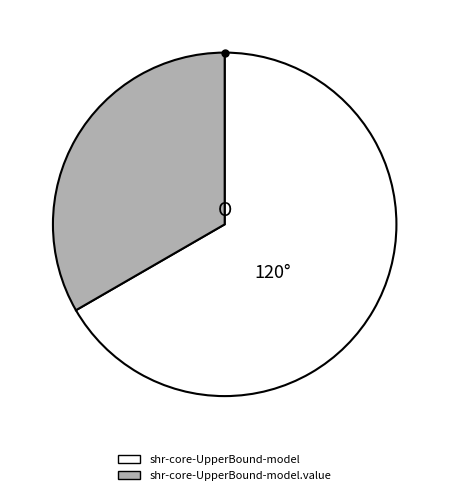

Do shr-core-UpperBound-model and shr-core-UpperBound-model.value together represent more than half of the pie?

Yes